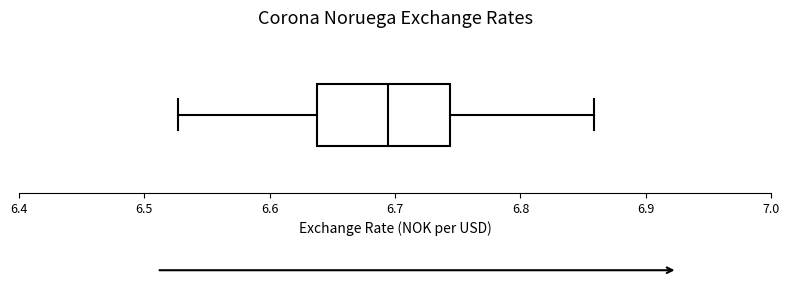

Transcribe this box plot: give where the median line is, the range the box spans, and where the two whiskers end, as read against the x-axis. The values are not printed on the chart, so give them approximately, as read against the axis.

median 6.69, box 6.64 to 6.74, whiskers 6.53 to 6.86